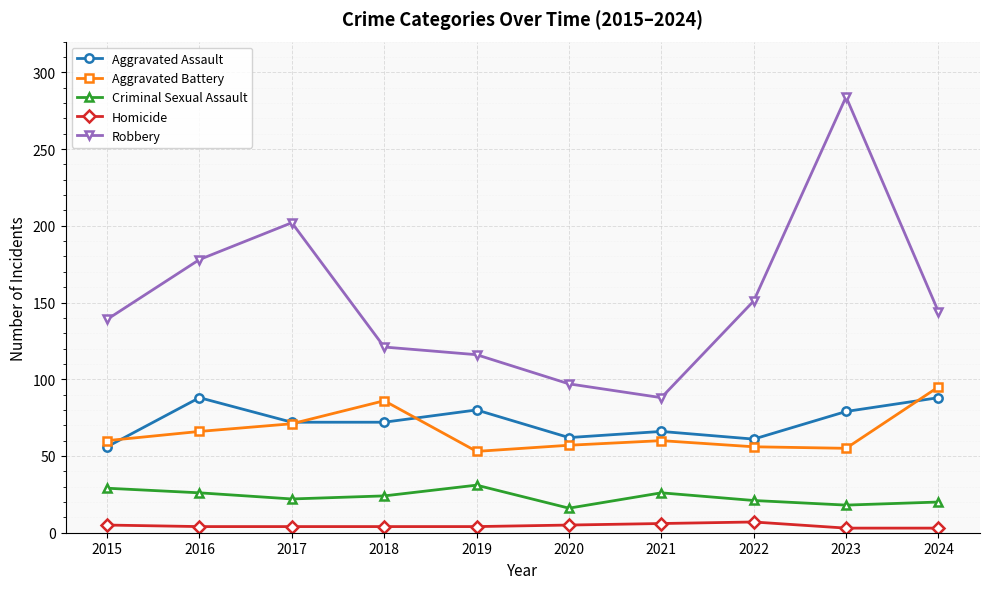

Is it true that Criminal Sexual Assault equals 20 at 2024?

True